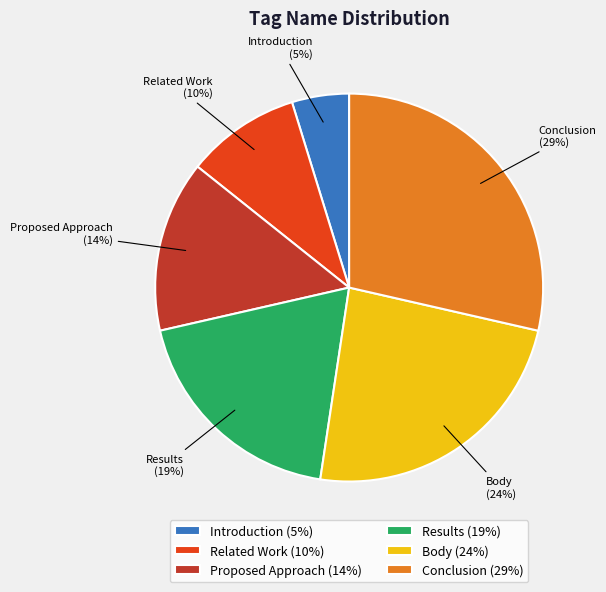

Rank the categories by value from highest to lowest.

Conclusion, Body, Results, Proposed Approach, Related Work, Introduction